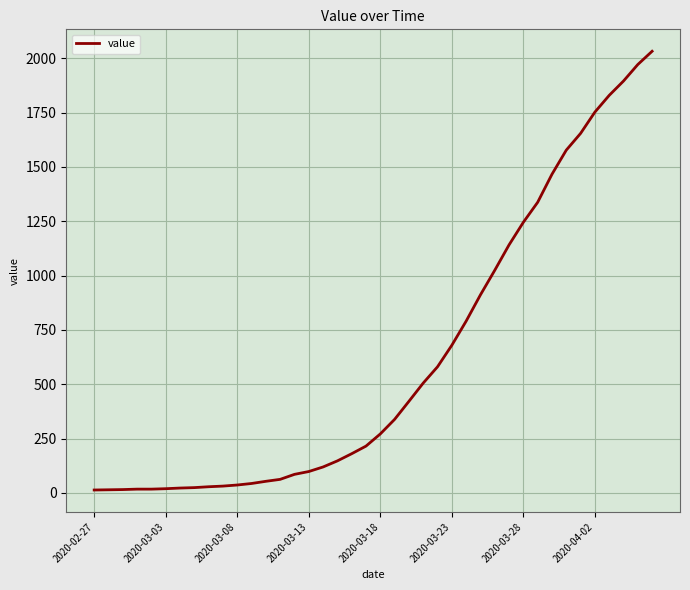

What is the greatest value displayed?

2032